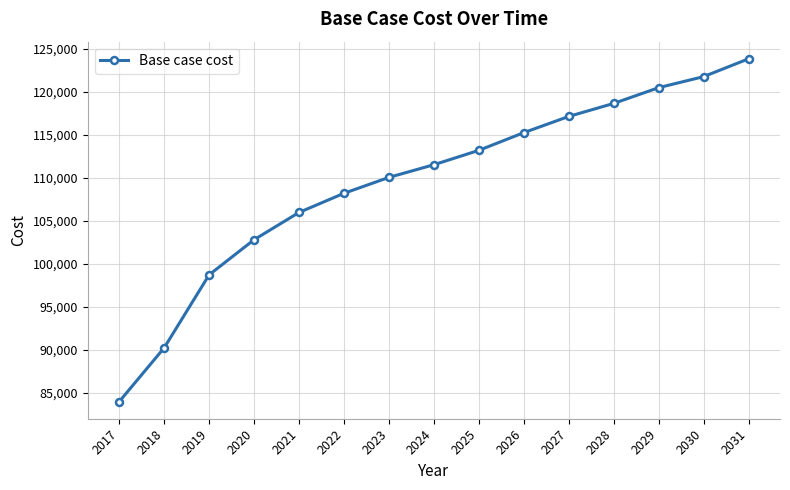

What is the difference between the values at 2024 and 2025?

1672.5